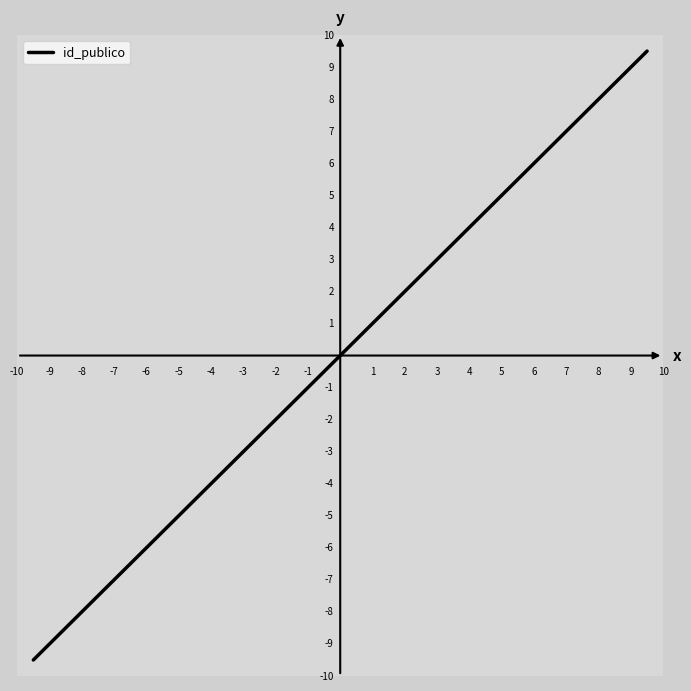

Is this an area chart (filled region under the line)?

No